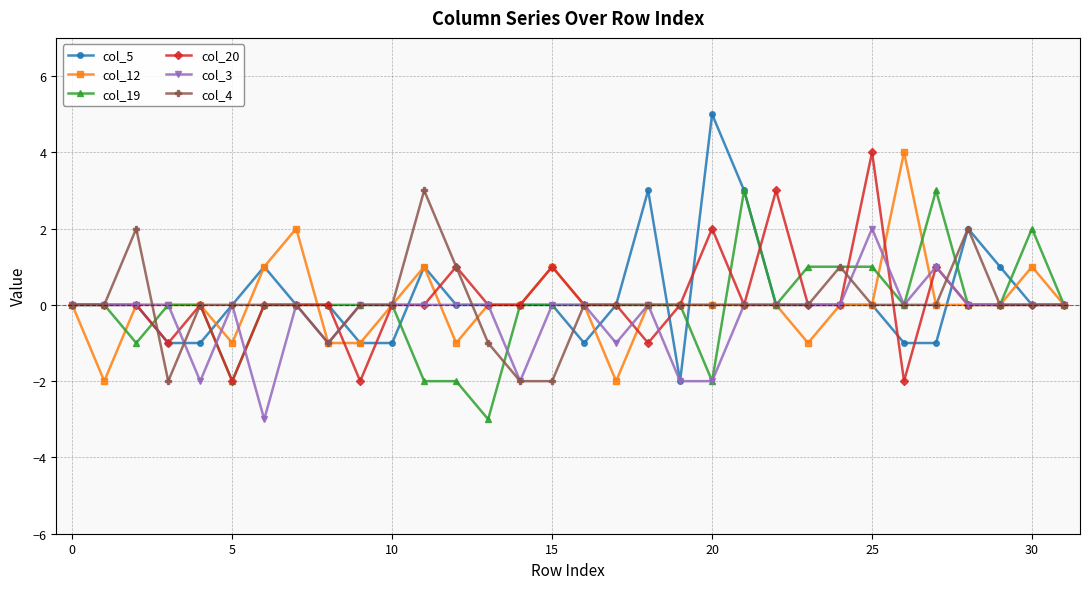

True or false: col_5 has more than 0 interior local peaks.

True